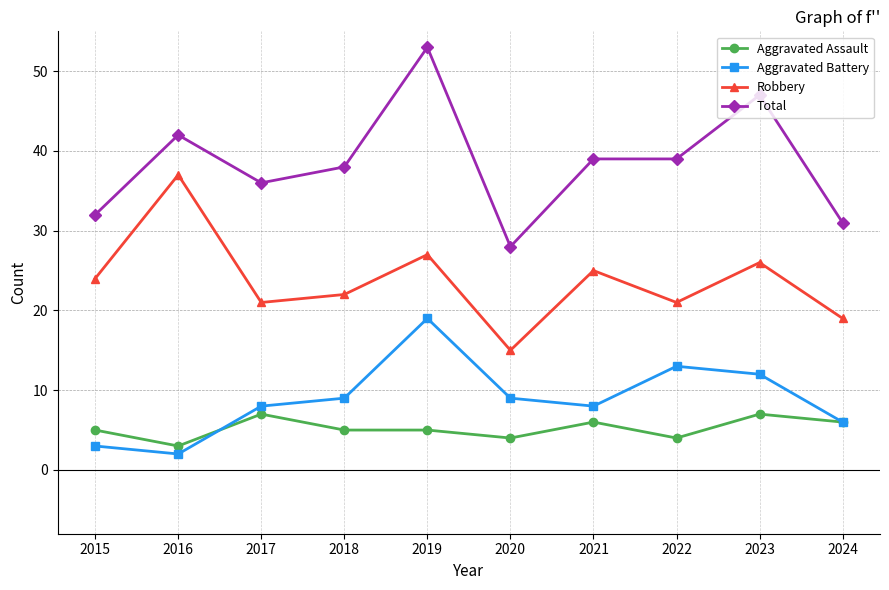

True or false: Aggravated Assault and Robbery intersect in this chart.

False